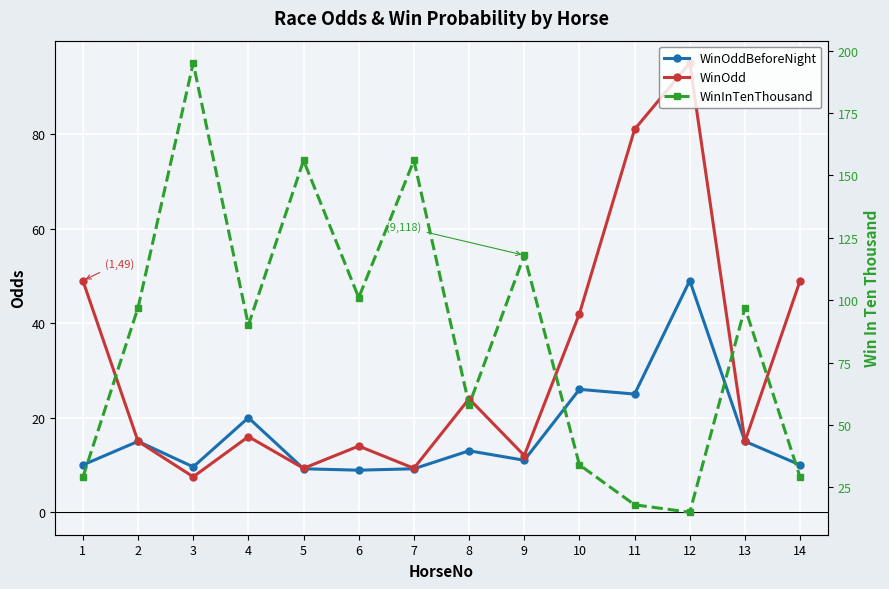

Count the number of categories in the chart.

14